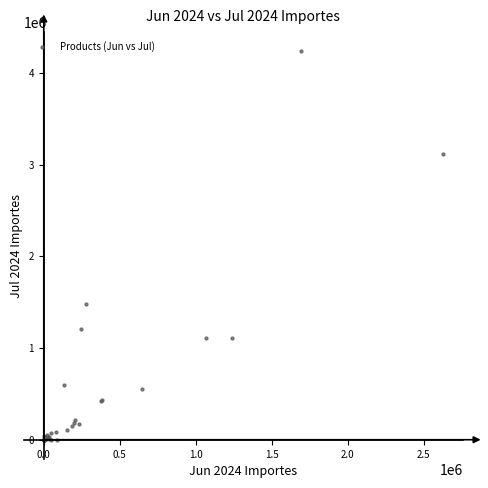

What Y value in the scatter plot is closest to 2116641?

1477958.7